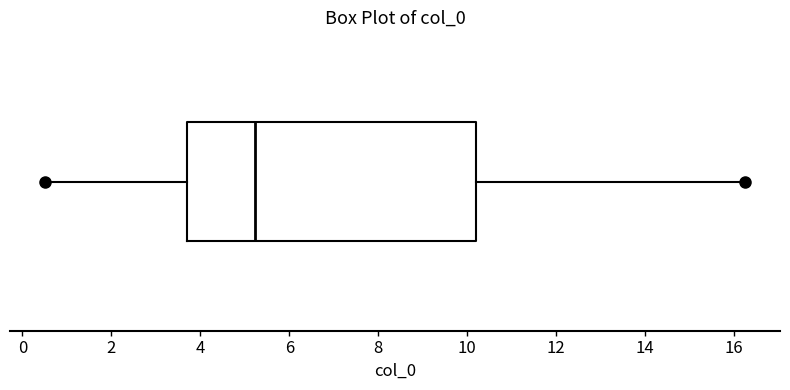

Where does the median line of the box sit on the x-axis? The values are not printed on the chart, so give them approximately, as read against the axis.

5.2